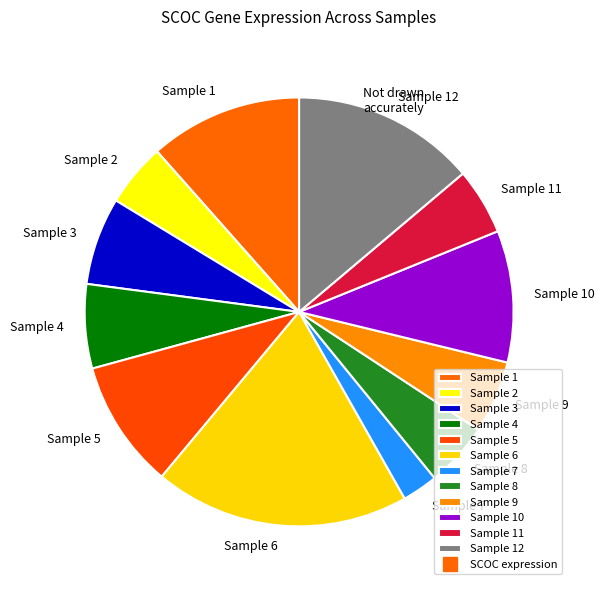

Which has a higher value, Sample 8 or Sample 1?

Sample 1